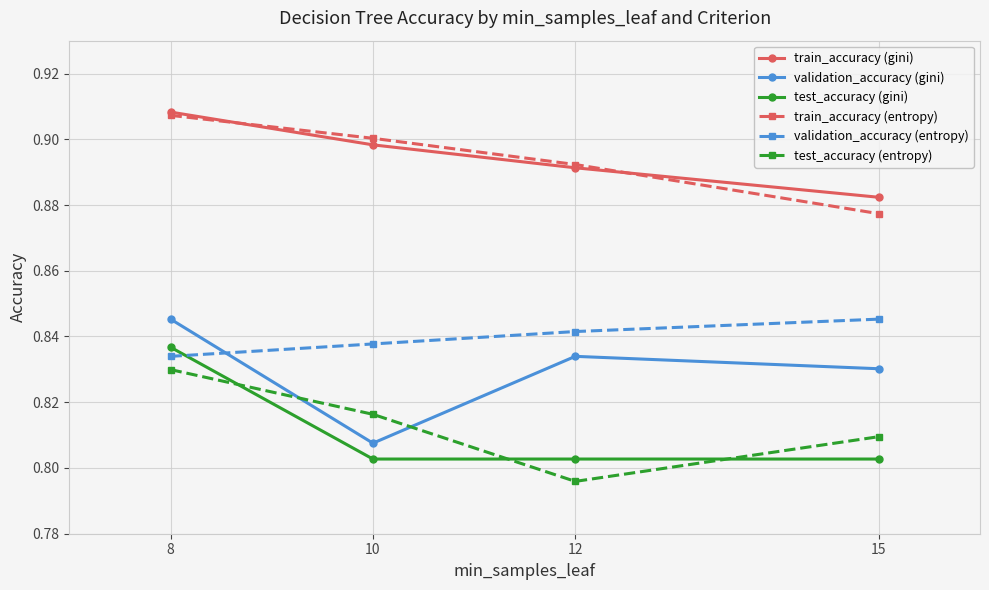

Which series has the widest spread of values?

validation_accuracy (gini)